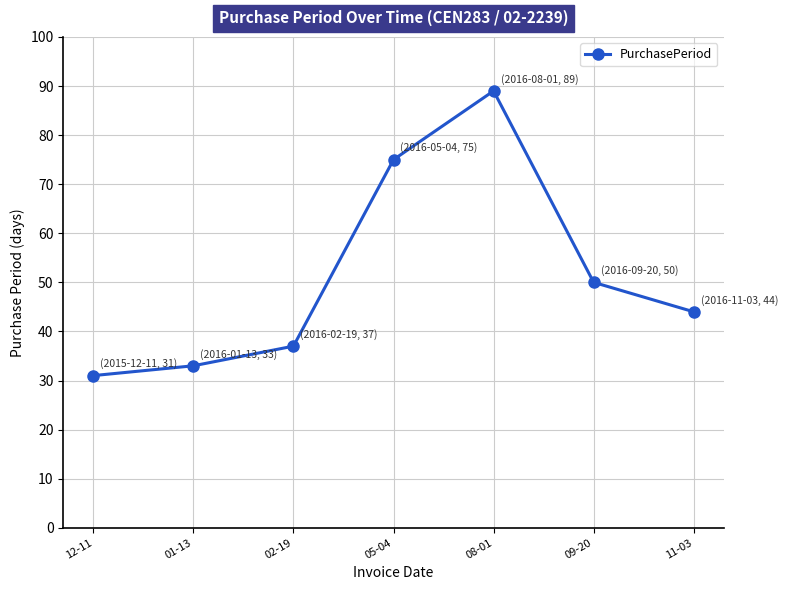

Reading left to right, what are all the values shown in this chart?

31	33	37	75	89	50	44